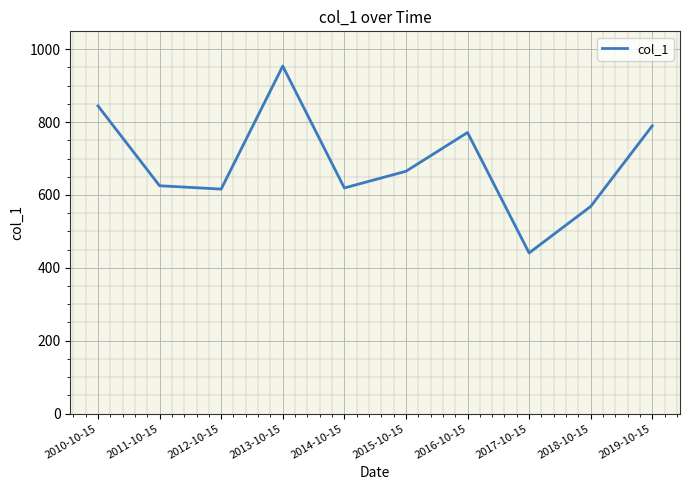

What is the change in value from 2017-10-15 to 2019-10-15?

+348.9